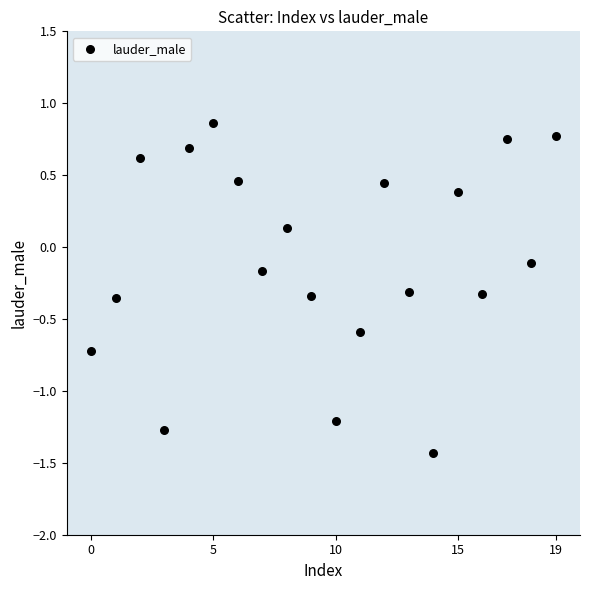

What is the range of Y values (max minus min)?

2.3